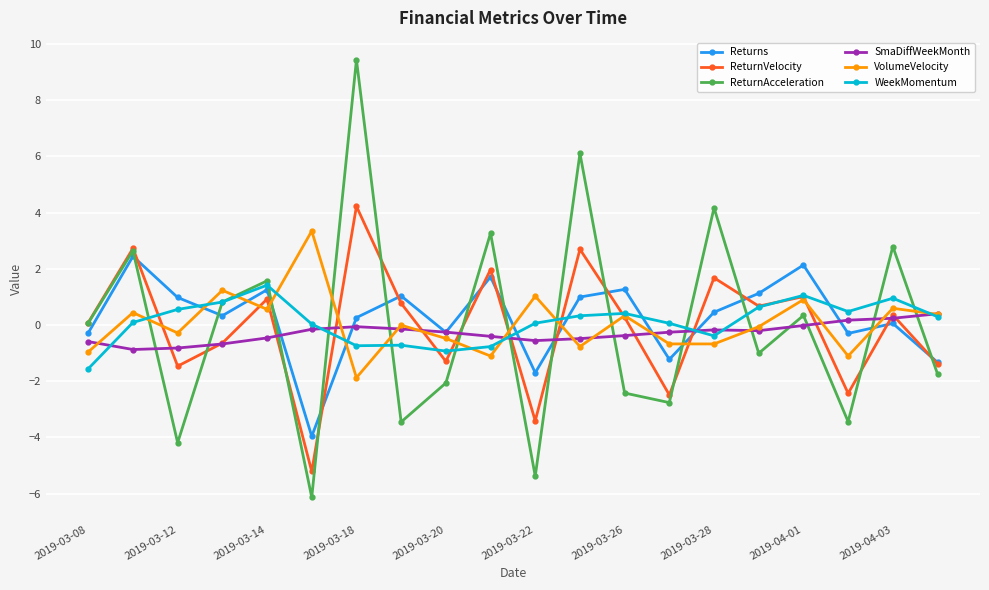

What is the minimum value for VolumeVelocity?

-1.9